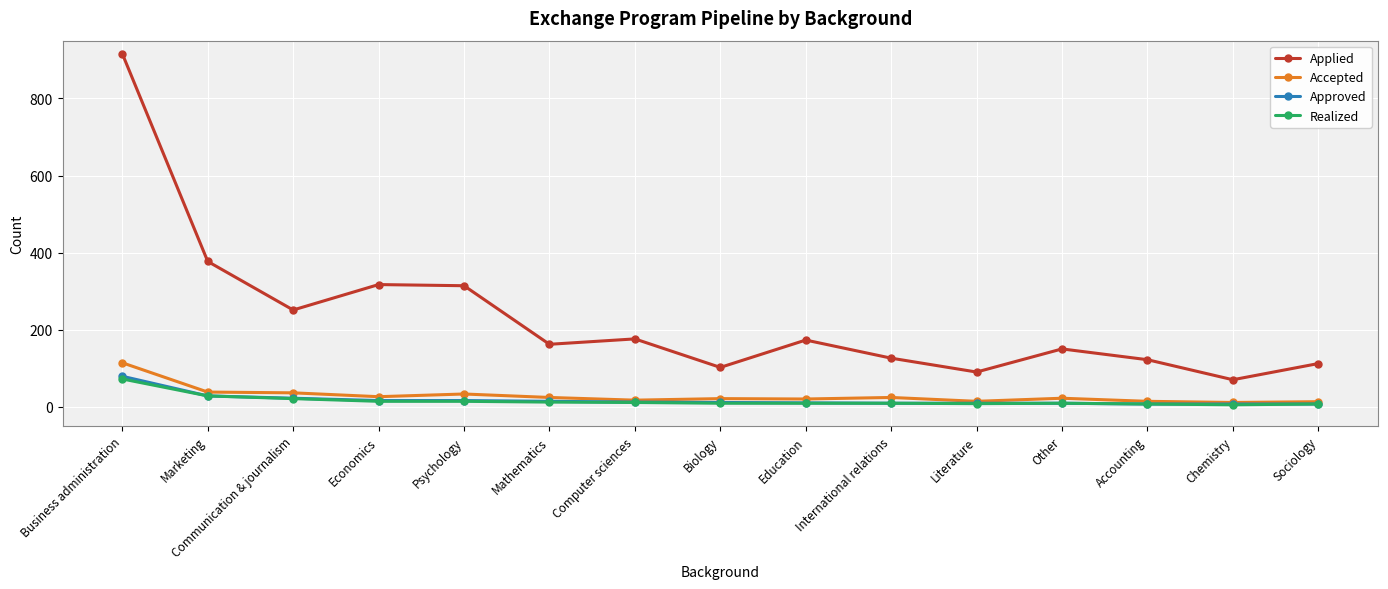

How many values in the Applied series are below 162?

7